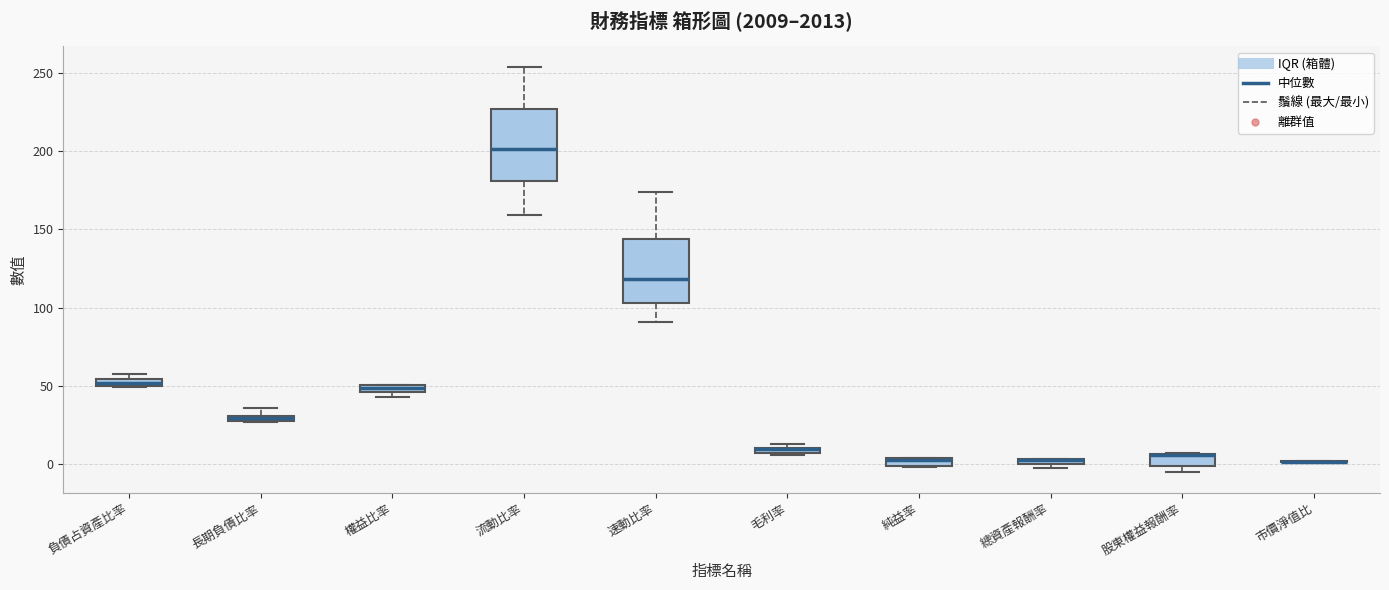

Which box is the tallest, from its lower edge to its upper edge?

流動比率